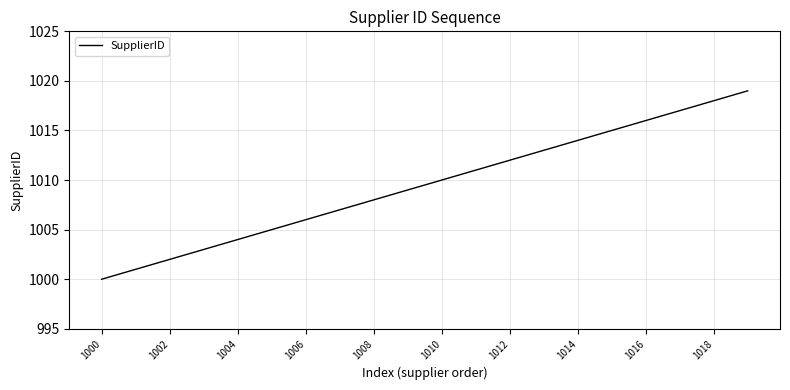

Reading right to left, list all the values displayed in this chart.

1019	1018	1017	1016	1015	1014	1013	1012	1011	1010	1009	1008	1007	1006	1005	1004	1003	1002	1001	1000